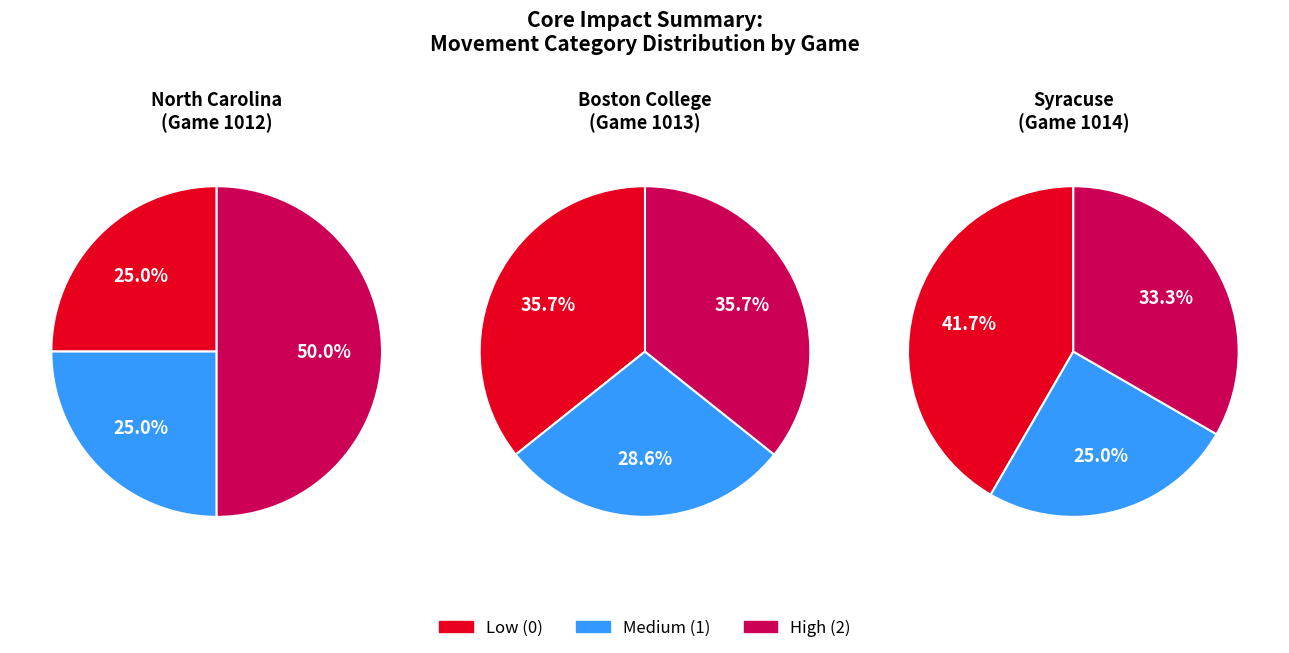

Is Category 2 the majority of the pie?

No